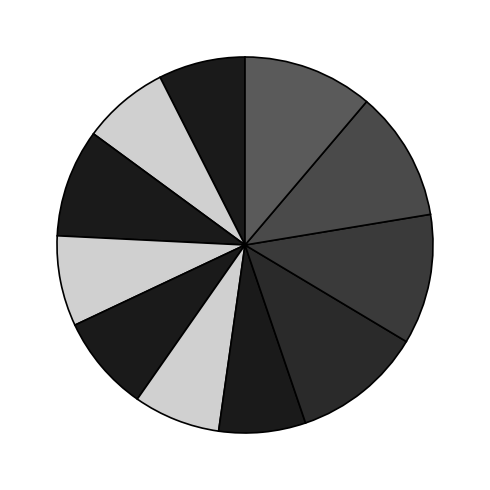

Rank the categories by value from lowest to highest.

1, 2, 6, 7, 4, 5, 3, 8, 9, 10, 11